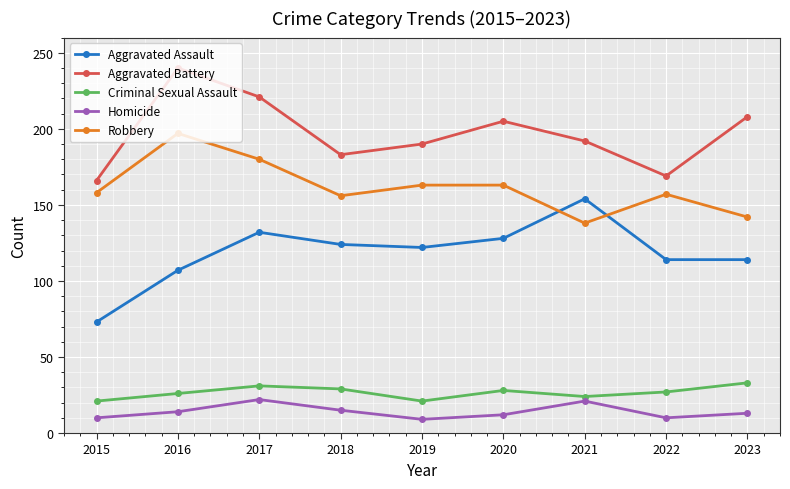

True or false: Criminal Sexual Assault and Aggravated Assault cross at least once.

False